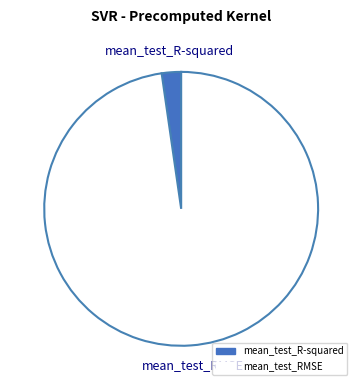

Rank the categories by value from lowest to highest.

mean_test_R-squared, mean_test_RMSE